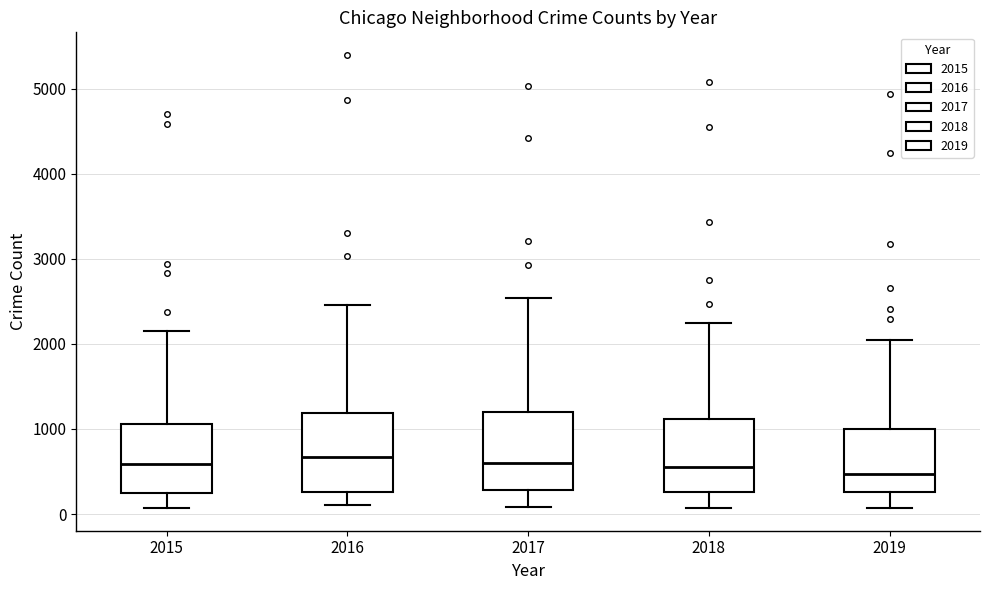

Reading left to right, read every box against the y-axis: the position of its median line, the range the box covers, and the ends of its whiskers. The values are not printed on the chart, so give them approximately, as read against the axis.

2015: median 600, box 300 to 1100, whiskers 100 to 2200
2016: median 700, box 300 to 1200, whiskers 100 to 2500
2017: median 600, box 300 to 1200, whiskers 100 to 2500
2018: median 600, box 300 to 1100, whiskers 100 to 2200
2019: median 500, box 300 to 1000, whiskers 100 to 2000